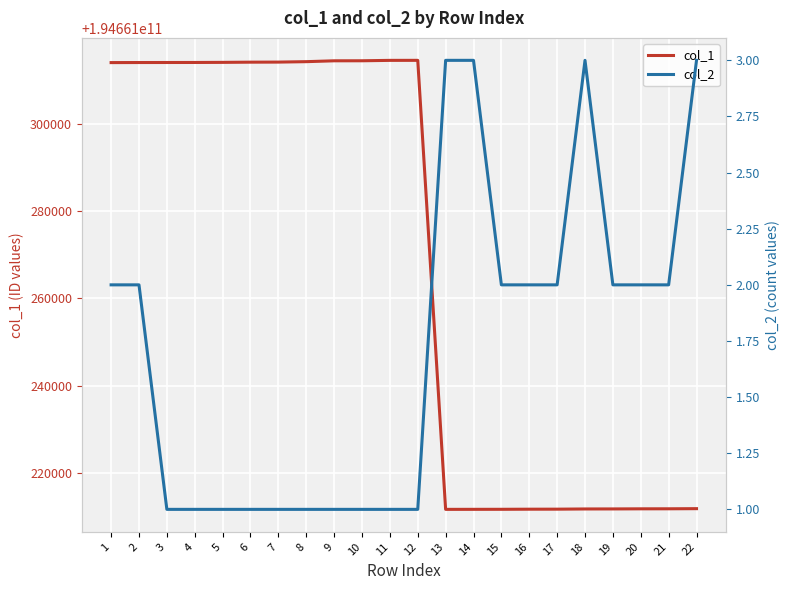

How many lines are shown in the chart?

2